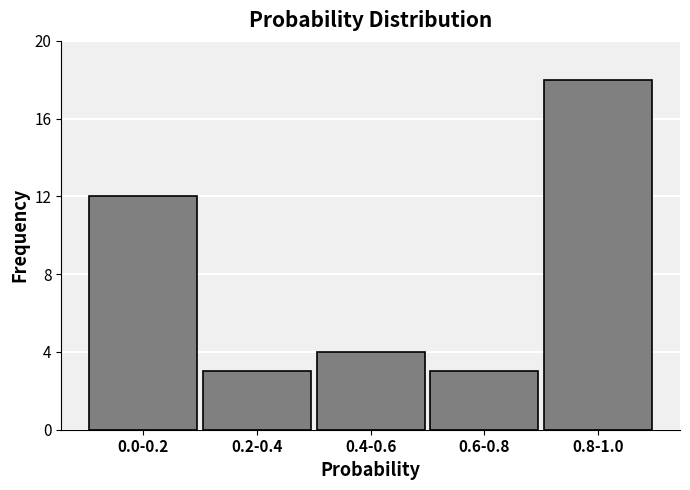

Reading left to right, list all the values displayed in this chart.

12	3	4	3	18